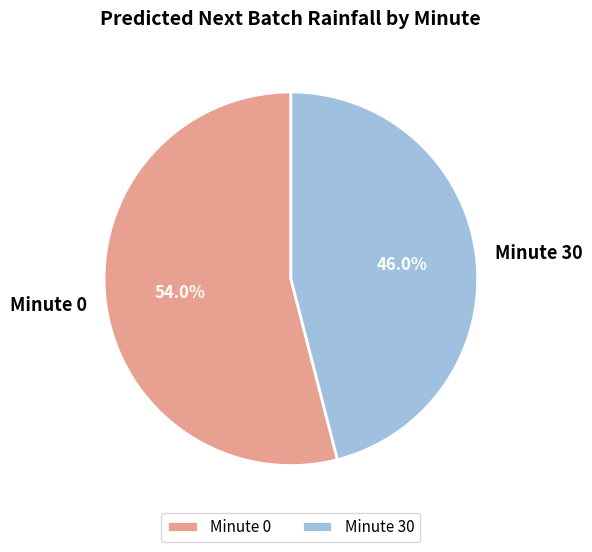

Does Minute 30 account for over 50% of the chart?

No